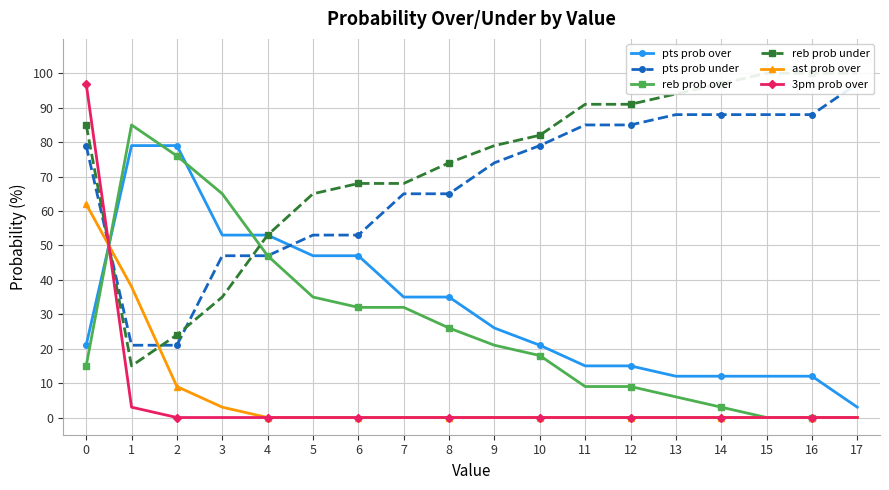

In reb prob under, how many points are lower than both neighbors (excluding endpoints)?

1